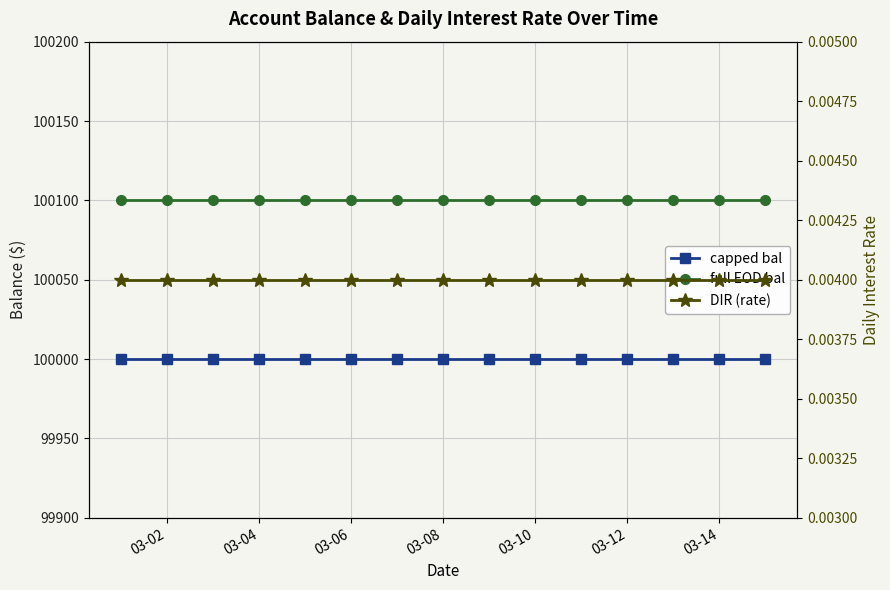

Which has a higher value, 03-06 or 9?

03-06